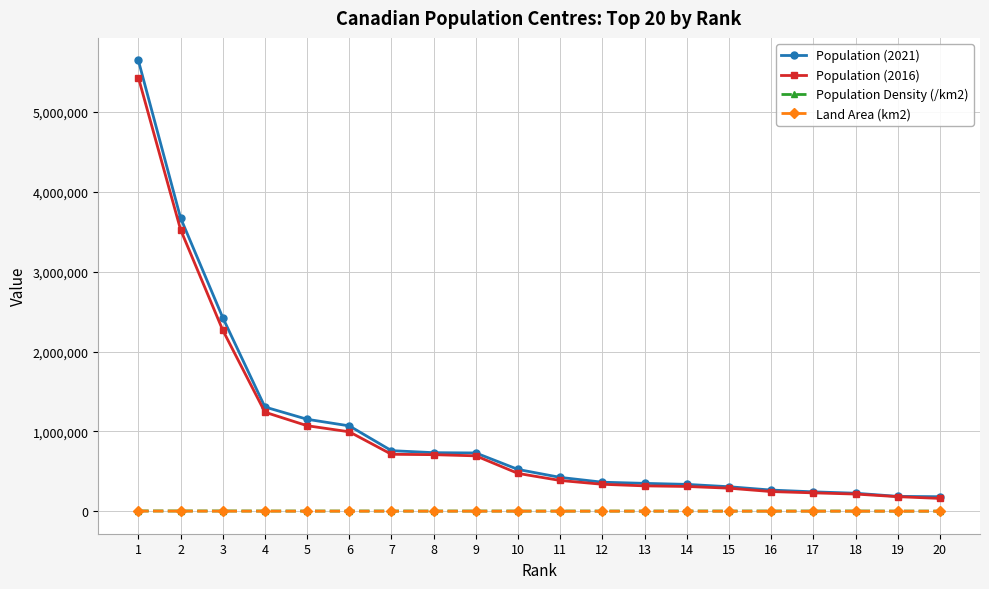

Which series has the widest spread of values?

Population (2021)